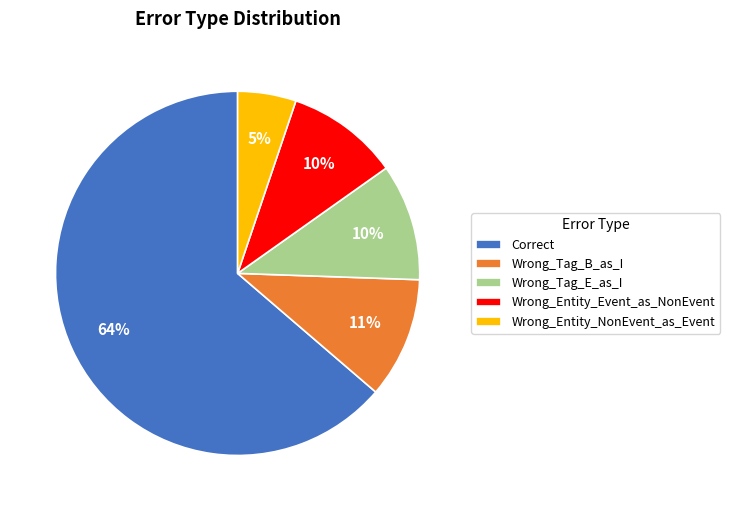

Is it true that Correct is 72% of the pie?

False